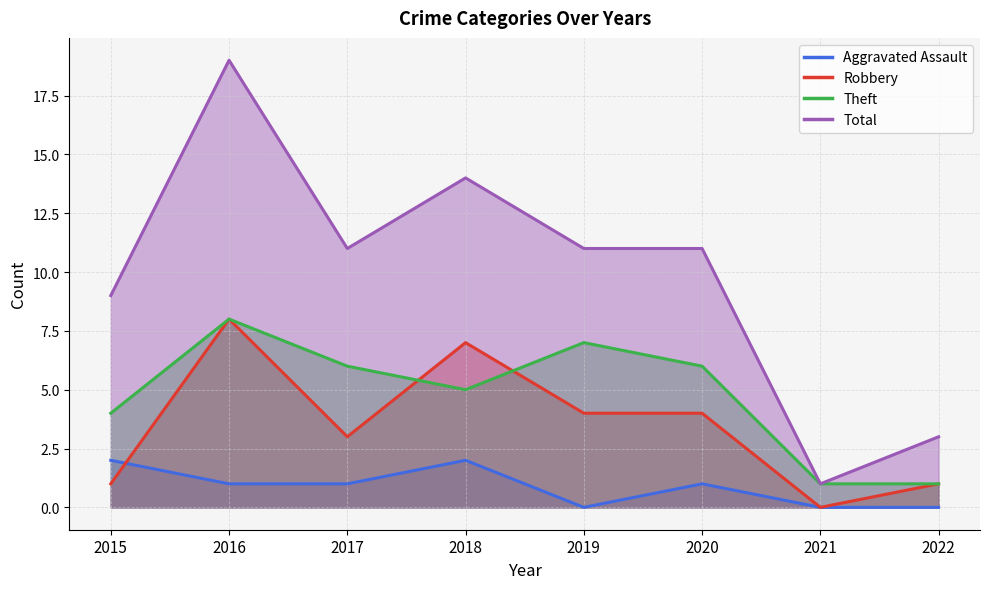

At which label is Theft closest to 4?

2015